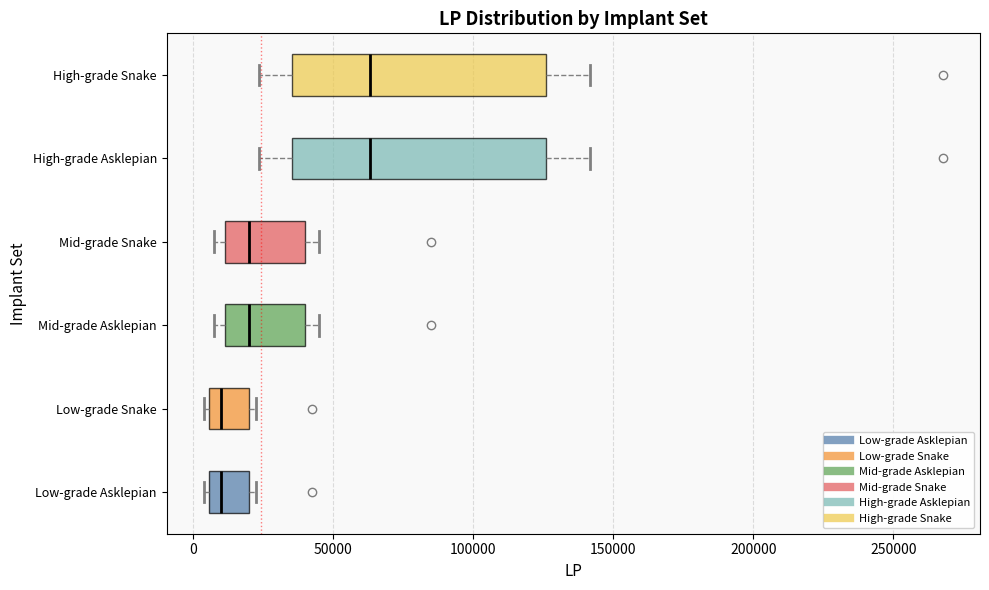

Reading bottom to top, transcribe this box plot: for each box, give where its median line is, the range the box spans, and where its two whiskers end, as read against the x-axis. The values are not printed on the chart, so give them approximately, as read against the axis.

Low-grade Asklepian: median 10000, box 5000 to 20000, whiskers 5000 (just left of the box's left edge) to 25000
Low-grade Snake: median 10000, box 5000 to 20000, whiskers 5000 (just left of the box's left edge) to 25000
Mid-grade Asklepian: median 20000, box 10000 to 40000, whiskers 10000 (just left of the box's left edge) to 45000
Mid-grade Snake: median 20000, box 10000 to 40000, whiskers 10000 (just left of the box's left edge) to 45000
High-grade Asklepian: median 65000, box 35000 to 125000, whiskers 25000 to 140000
High-grade Snake: median 65000, box 35000 to 125000, whiskers 25000 to 140000